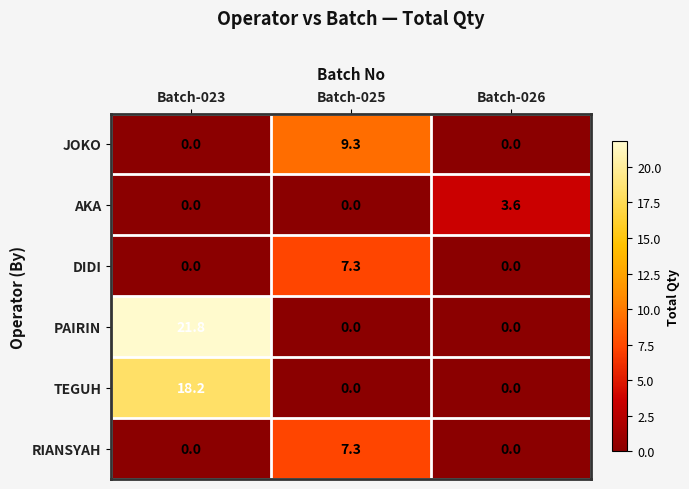

What is the difference between the highest and lowest values at Batch-023?

21.8